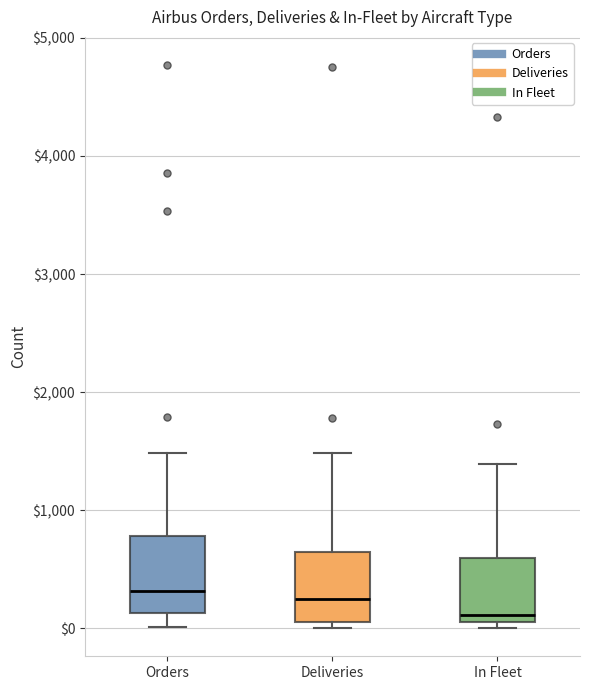

Reading left to right, transcribe this box plot: for each box, give where its median line is, the range the box spans, and where its two whiskers end, as read against the y-axis. The values are not printed on the chart, so give them approximately, as read against the axis.

Orders: median 300, box 100 to 800, whiskers 0 to 1500
Deliveries: median 200, box 100 to 600, whiskers 0 to 1500
In Fleet: median 100 (just above the box's lower edge), box 100 to 600, whiskers 0 to 1400